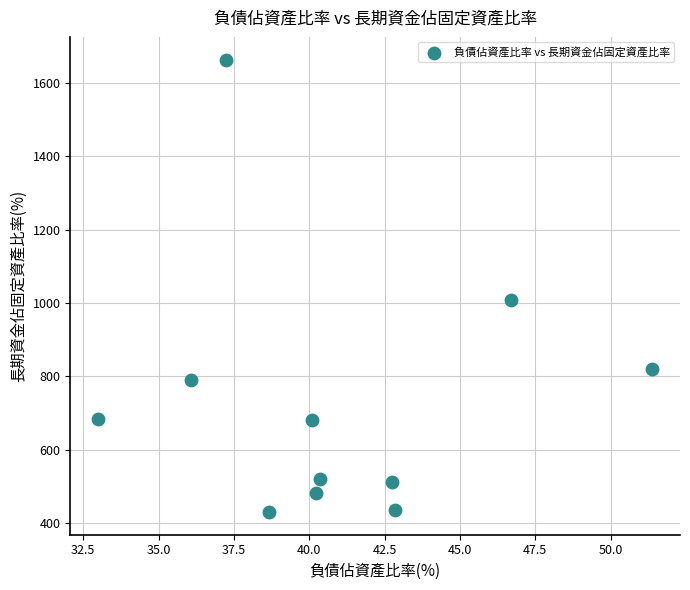

What is the average X value?

40.8